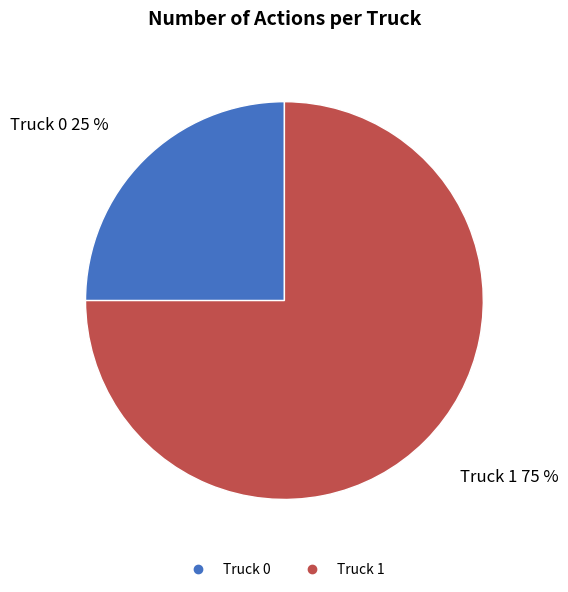

Combined, do Truck 0 and Truck 1 account for over 50%?

Yes